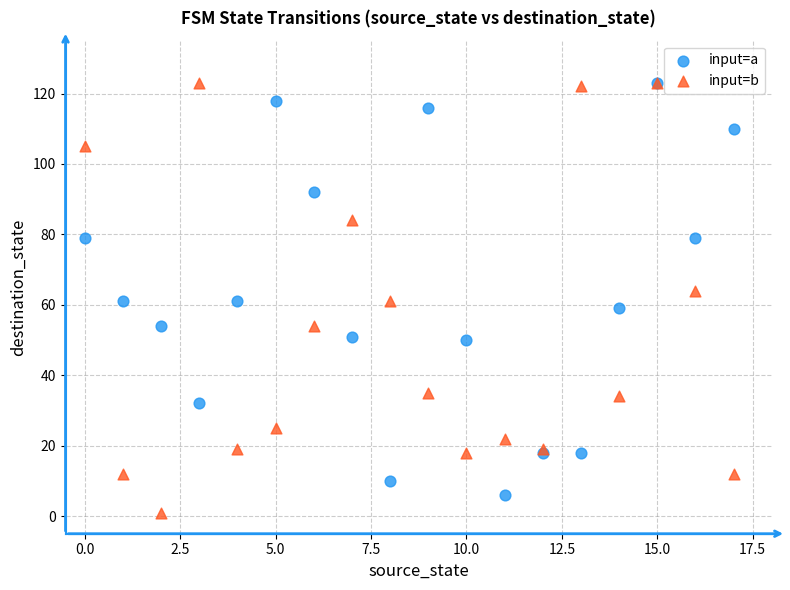

What are all the series names shown in the legend?

input=a, input=b